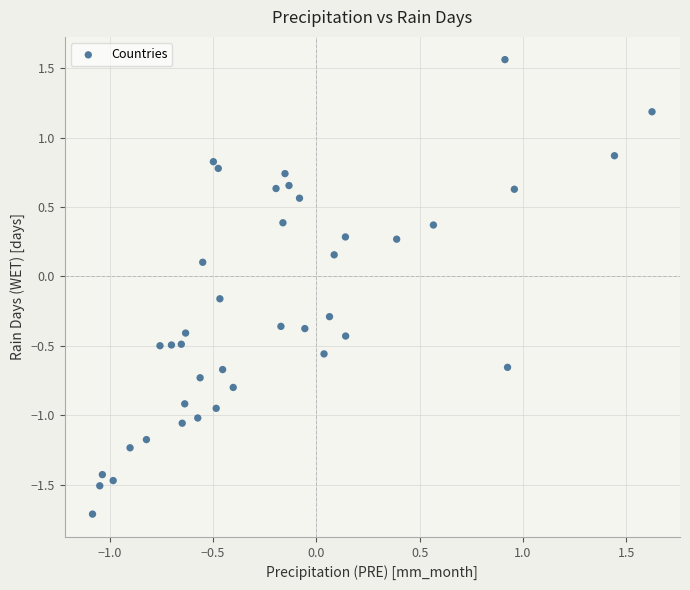

What is the range of X values (max minus min)?

2.7